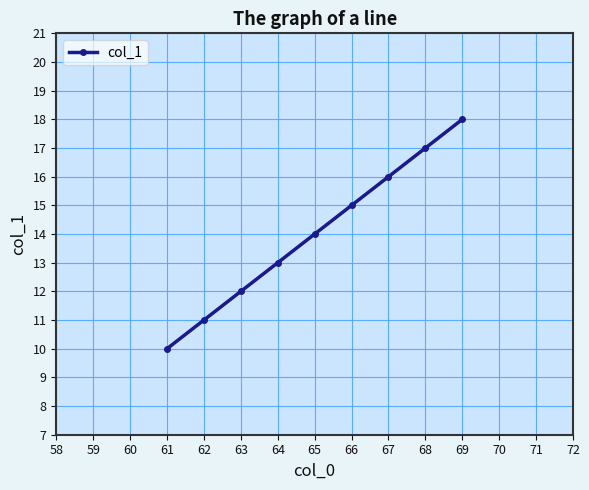

What is the difference between the second highest and minimum values?

7